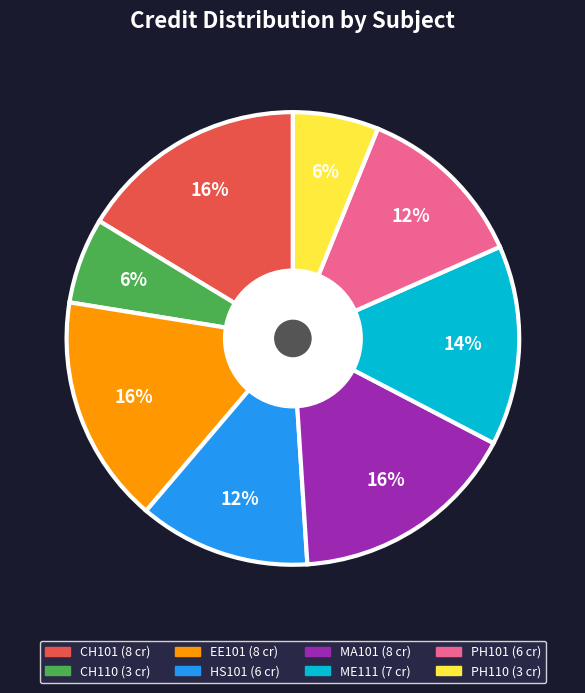

Do ME111 and PH110 together represent more than half of the pie?

No